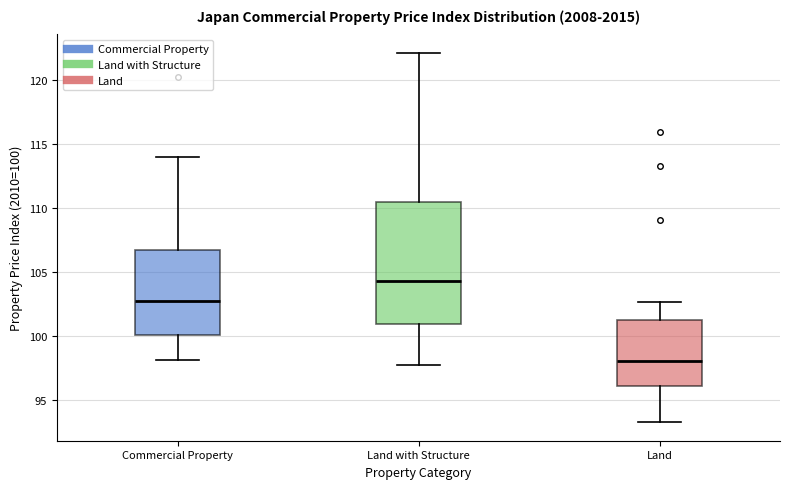

Which box's median line is the highest?

Land with Structure